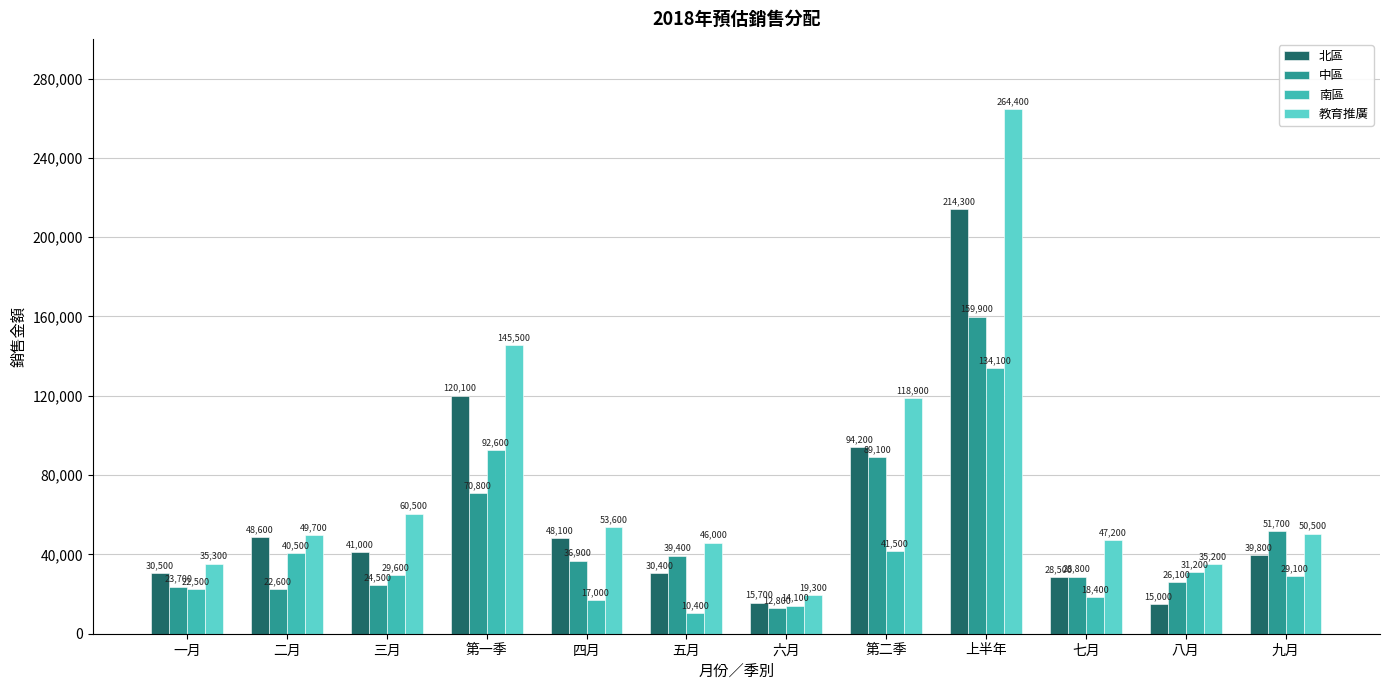

The 教育推廣 series shows 22049 at 七月. True or false?

False